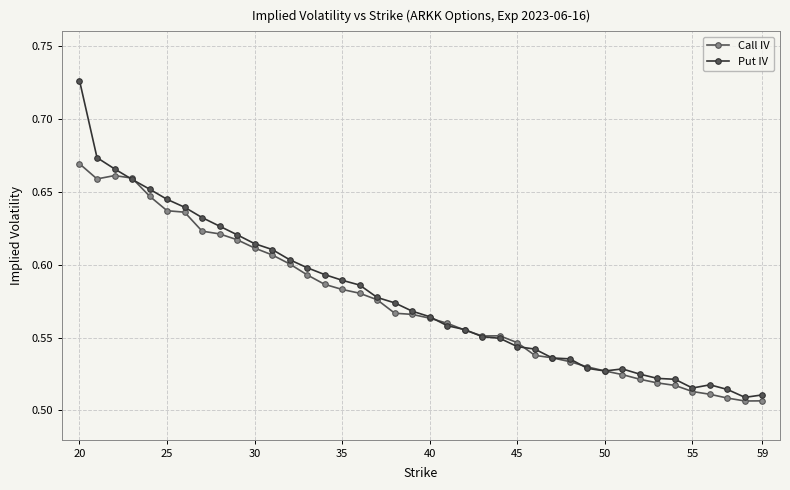

Rank the series by their maximum value, from highest to lowest.

Put IV, Call IV